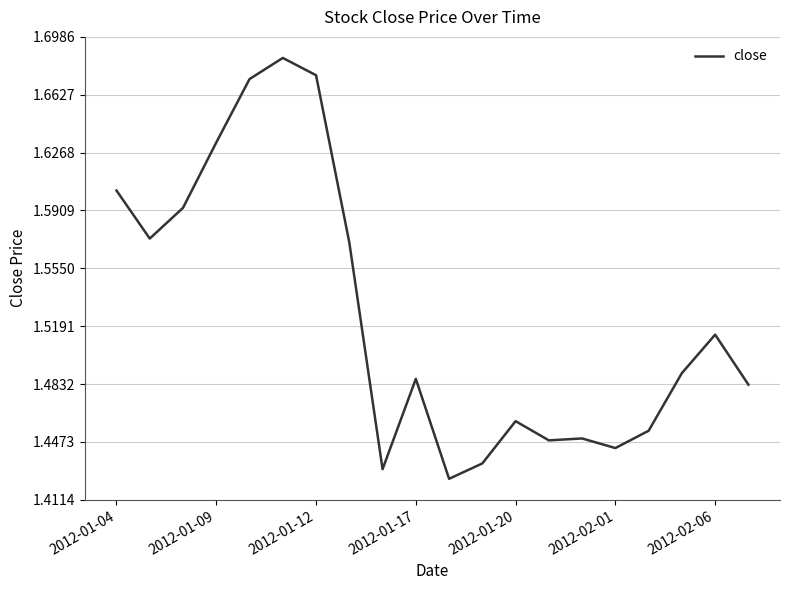

What is the difference between the maximum and minimum values?

0.3